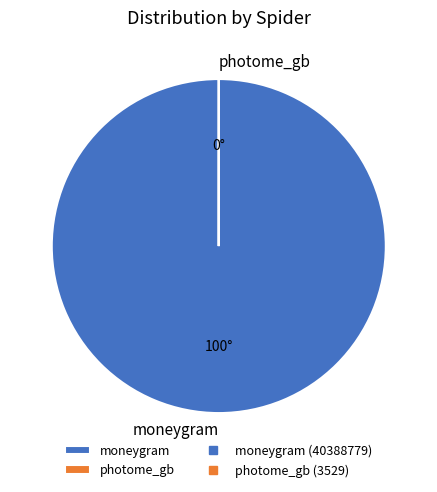

The moneygram slice represents 86% of the pie. True or false?

False